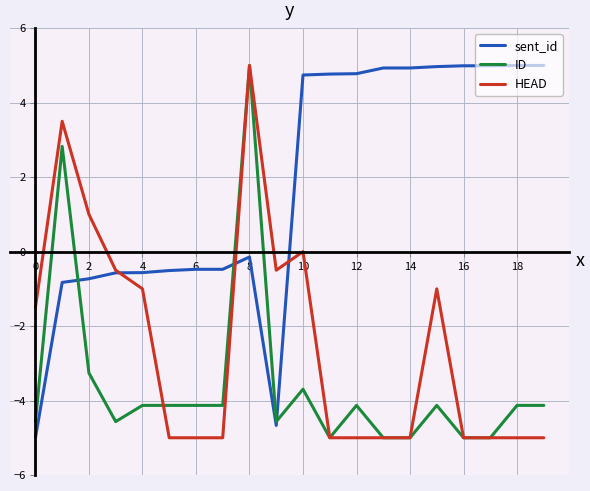

Which series has the largest total across all categories?

sent_id